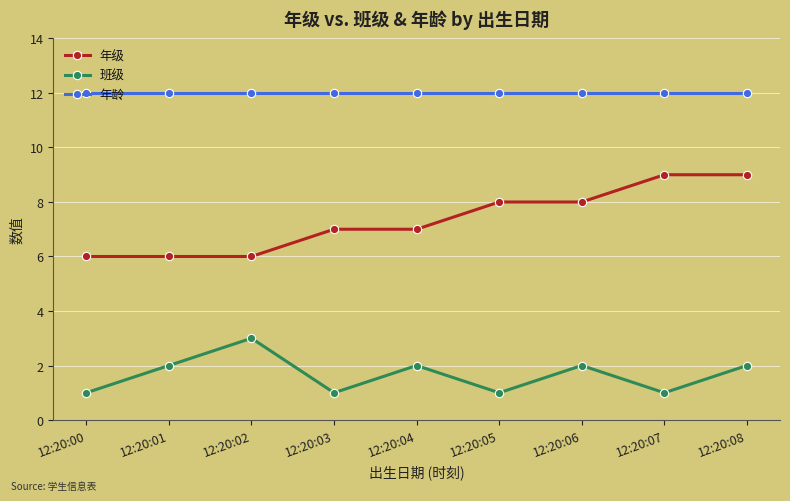

Does the chart have visible grid lines?

Yes